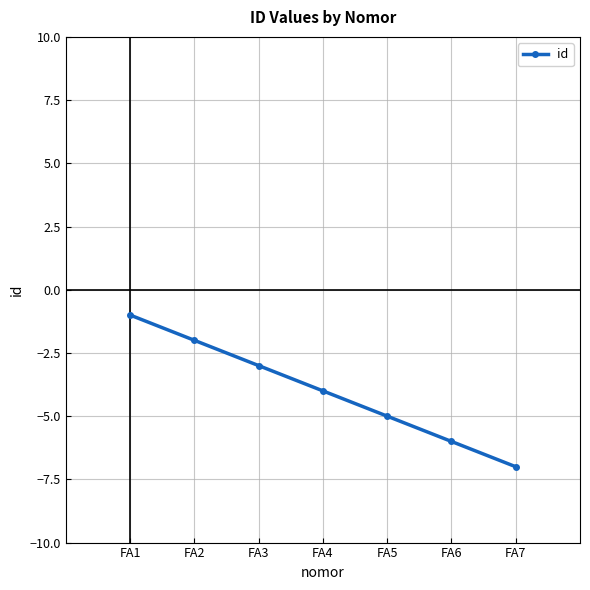

What is the difference between the values at FA3 and FA2?

1